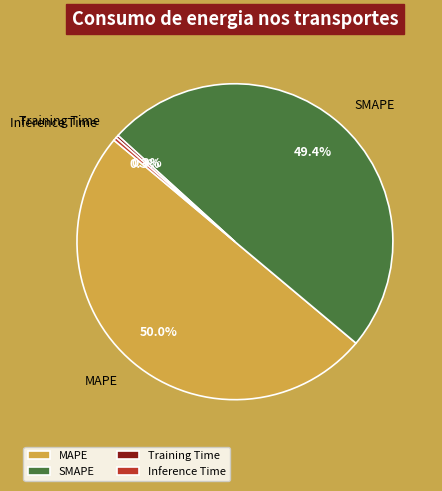

To the nearest percent, what percentage of the pie is SMAPE?

49%